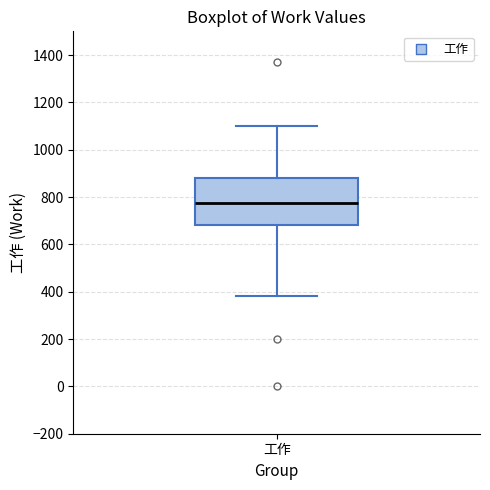

Where does the median line of the box for 工作 sit on the y-axis? The values are not printed on the chart, so give them approximately, as read against the axis.

780